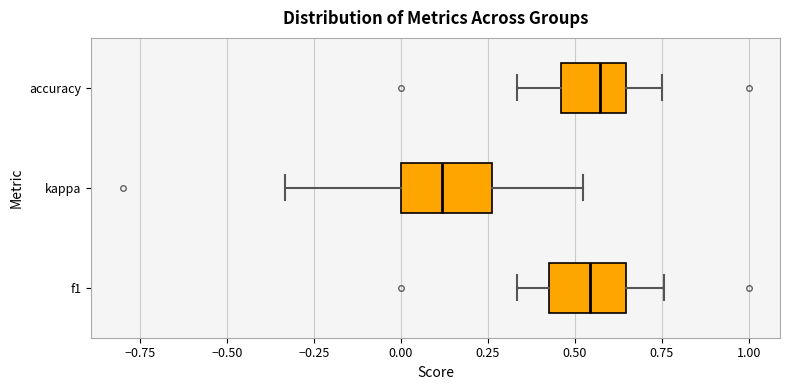

Reading bottom to top, read every box against the x-axis: the position of its median line, the range the box covers, and the ends of its whiskers. The values are not printed on the chart, so give them approximately, as read against the axis.

f1: median 0.55, box 0.45 to 0.65, whiskers 0.35 to 0.75
kappa: median 0.10, box 0.00 to 0.25, whiskers -0.35 to 0.50
accuracy: median 0.55, box 0.45 to 0.65, whiskers 0.35 to 0.75